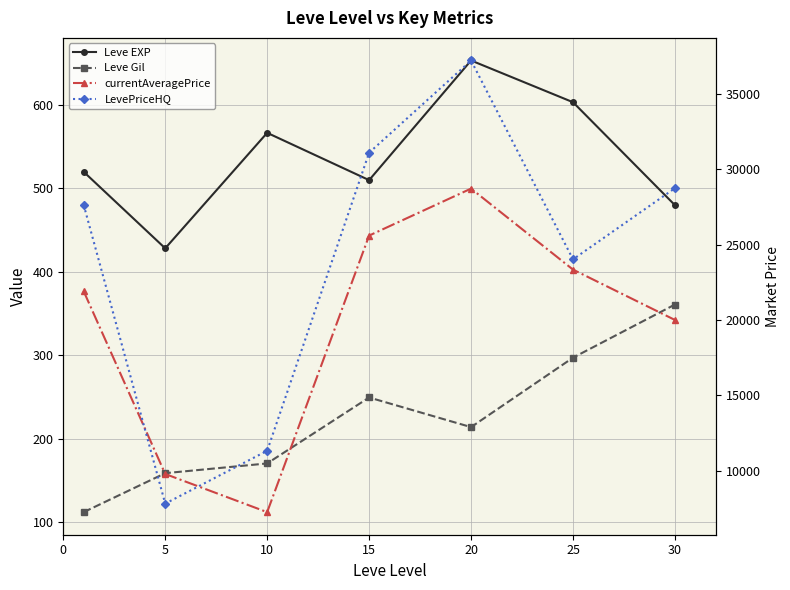

Where does the Leve EXP series first go above 520?

10